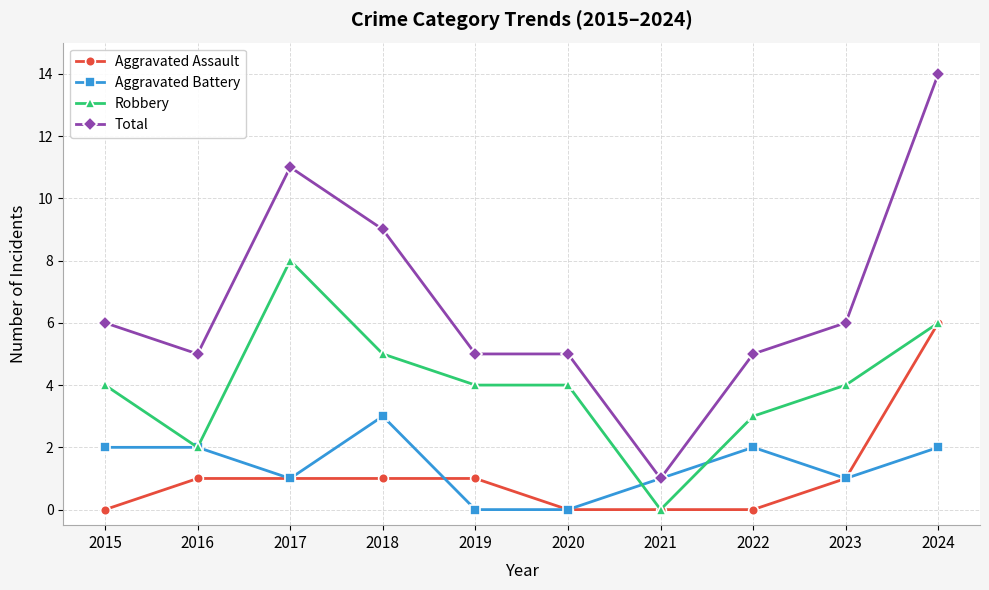

What is the difference between the Aggravated Assault values at 2017 and 2015?

1